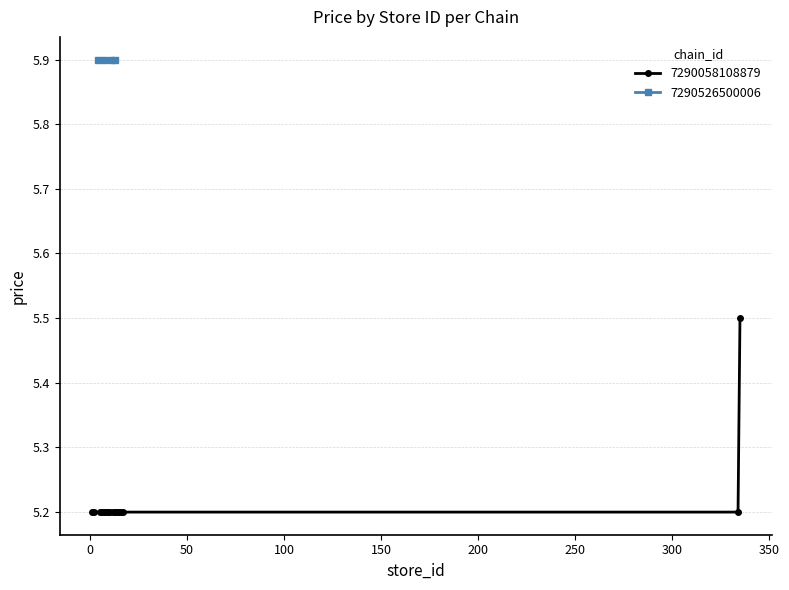

What is the minimum value for 7290058108879?

5.2